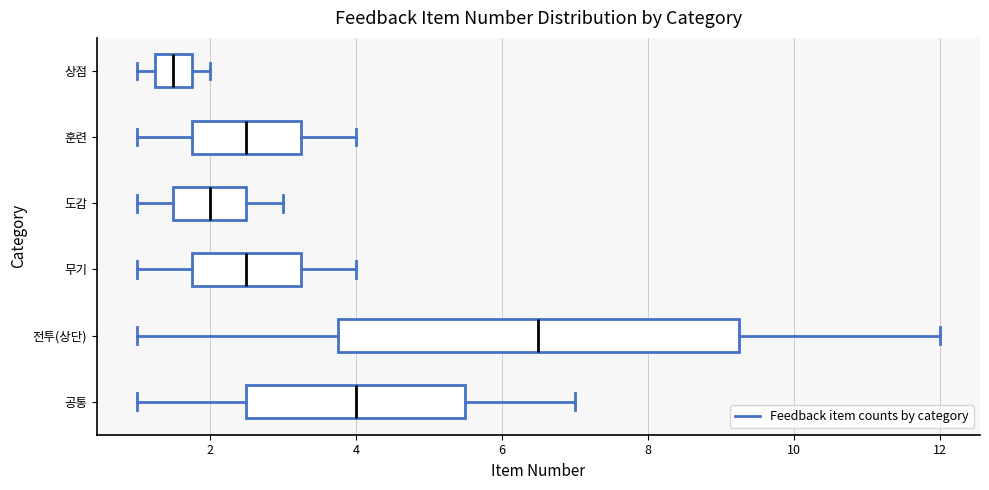

Where is the right edge of the box for 도감 on the x-axis? The values are not printed on the chart, so give them approximately, as read against the axis.

2.6